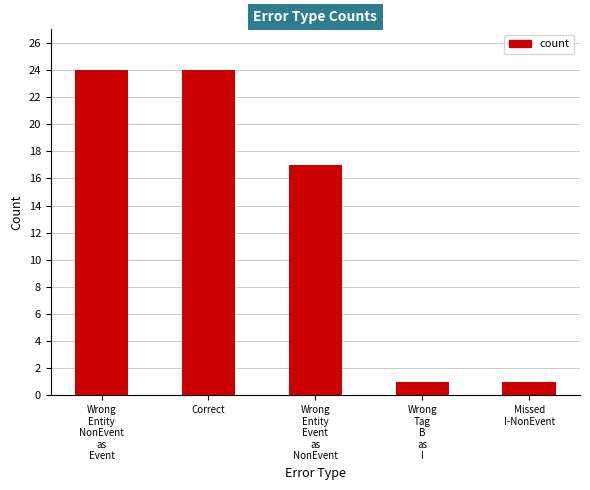

What is the value of the 4th bar from the left?

1